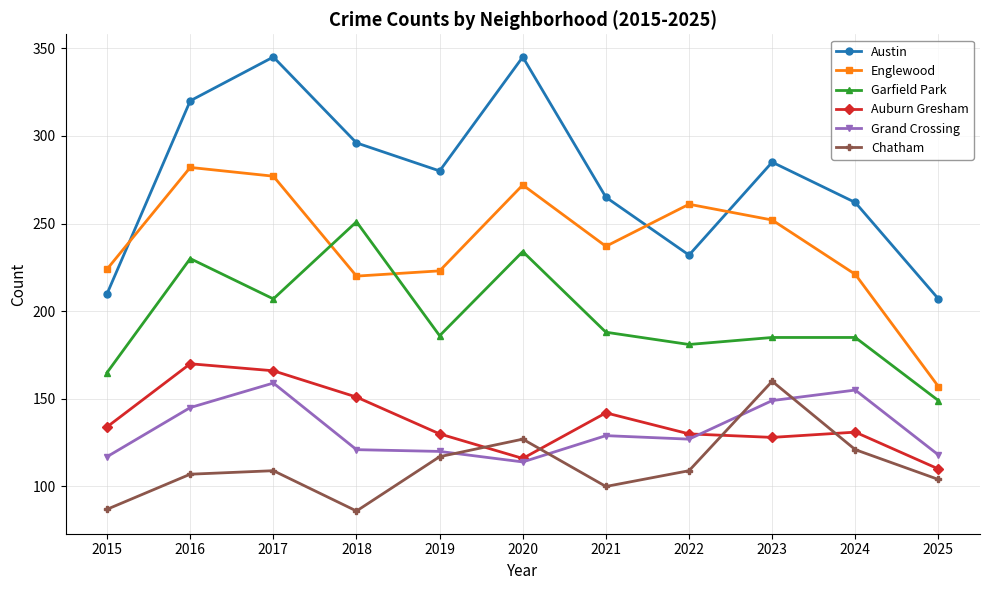

What is the value of the Austin point at the 11th from the left?

207